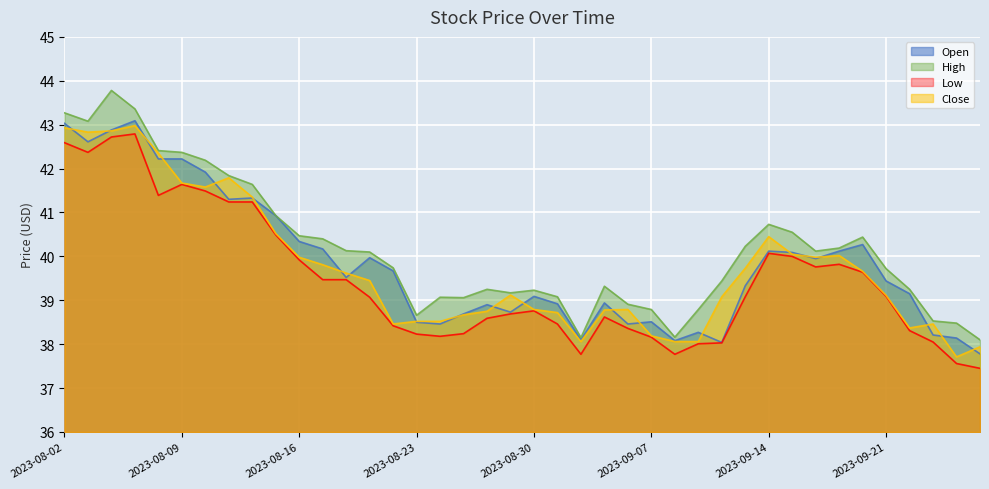

Reading right to left, list all the values displayed in this chart.

Open: 2023-09-27=37.8	2023-09-26=38.1	2023-09-25=38.2	2023-09-22=39.1	2023-09-21=39.4	2023-09-20=40.3	2023-09-19=40.1	2023-09-18=40.0	2023-09-15=40.1	2023-09-14=40.1	2023-09-13=39.3	2023-09-12=38.0	2023-09-11=38.3	2023-09-08=38.1	2023-09-07=38.5	2023-09-06=38.5	2023-09-05=38.9	2023-09-01=38.1	2023-08-31=38.9	2023-08-30=39.1	2023-08-29=38.7	2023-08-28=38.9	2023-08-25=38.7	2023-08-24=38.5	2023-08-23=38.5	2023-08-22=39.7	2023-08-21=40.0	2023-08-18=39.5	2023-08-17=40.2	2023-08-16=40.3	2023-08-15=40.9	2023-08-14=41.3	2023-08-11=41.3	2023-08-10=41.9	2023-08-09=42.2	2023-08-08=42.2	2023-08-07=43.1	2023-08-04=42.9	2023-08-03=42.6	2023-08-02=43.0
High: 2023-09-27=38.1	2023-09-26=38.5	2023-09-25=38.5	2023-09-22=39.2	2023-09-21=39.7	2023-09-20=40.4	2023-09-19=40.2	2023-09-18=40.1	2023-09-15=40.5	2023-09-14=40.7	2023-09-13=40.2	2023-09-12=39.4	2023-09-11=38.8	2023-09-08=38.2	2023-09-07=38.8	2023-09-06=38.9	2023-09-05=39.3	2023-09-01=38.1	2023-08-31=39.1	2023-08-30=39.2	2023-08-29=39.2	2023-08-28=39.2	2023-08-25=39.1	2023-08-24=39.1	2023-08-23=38.7	2023-08-22=39.7	2023-08-21=40.1	2023-08-18=40.1	2023-08-17=40.4	2023-08-16=40.5	2023-08-15=40.9	2023-08-14=41.6	2023-08-11=41.8	2023-08-10=42.2	2023-08-09=42.4	2023-08-08=42.4	2023-08-07=43.4	2023-08-04=43.8	2023-08-03=43.1	2023-08-02=43.3
Low: 2023-09-27=37.5	2023-09-26=37.6	2023-09-25=38.0	2023-09-22=38.3	2023-09-21=39.1	2023-09-20=39.6	2023-09-19=39.8	2023-09-18=39.8	2023-09-15=40.0	2023-09-14=40.1	2023-09-13=39.1	2023-09-12=38.0	2023-09-11=38.0	2023-09-08=37.8	2023-09-07=38.2	2023-09-06=38.4	2023-09-05=38.6	2023-09-01=37.8	2023-08-31=38.5	2023-08-30=38.8	2023-08-29=38.7	2023-08-28=38.6	2023-08-25=38.2	2023-08-24=38.2	2023-08-23=38.2	2023-08-22=38.4	2023-08-21=39.1	2023-08-18=39.5	2023-08-17=39.5	2023-08-16=39.9	2023-08-15=40.5	2023-08-14=41.2	2023-08-11=41.2	2023-08-10=41.5	2023-08-09=41.6	2023-08-08=41.4	2023-08-07=42.8	2023-08-04=42.7	2023-08-03=42.4	2023-08-02=42.6
Close: 2023-09-27=37.9	2023-09-26=37.7	2023-09-25=38.5	2023-09-22=38.4	2023-09-21=39.1	2023-09-20=39.7	2023-09-19=40.0	2023-09-18=40.0	2023-09-15=40.0	2023-09-14=40.5	2023-09-13=39.7	2023-09-12=39.1	2023-09-11=38.1	2023-09-08=38.1	2023-09-07=38.2	2023-09-06=38.8	2023-09-05=38.8	2023-09-01=38.1	2023-08-31=38.7	2023-08-30=38.8	2023-08-29=39.1	2023-08-28=38.8	2023-08-25=38.7	2023-08-24=38.5	2023-08-23=38.5	2023-08-22=38.5	2023-08-21=39.5	2023-08-18=39.6	2023-08-17=39.8	2023-08-16=40.0	2023-08-15=40.5	2023-08-14=41.4	2023-08-11=41.8	2023-08-10=41.6	2023-08-09=41.7	2023-08-08=42.4	2023-08-07=43.0	2023-08-04=42.9	2023-08-03=42.8	2023-08-02=42.9